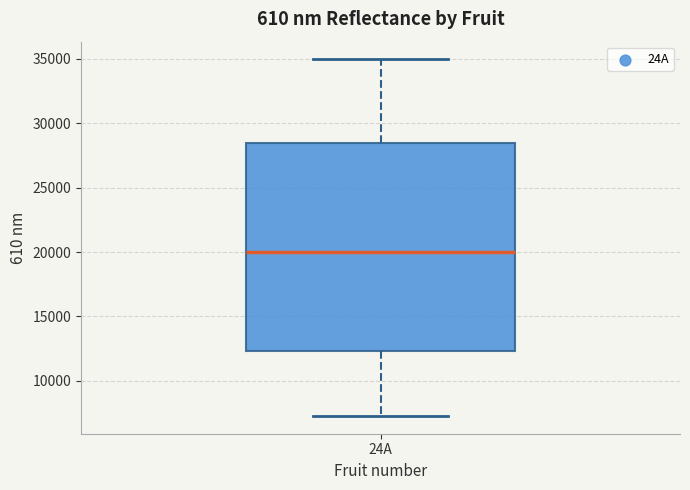

Transcribe this box plot: give where the median line is, the range the box spans, and where the two whiskers end, as read against the y-axis. The values are not printed on the chart, so give them approximately, as read against the axis.

median 20000, box 12500 to 28500, whiskers 7500 to 35000